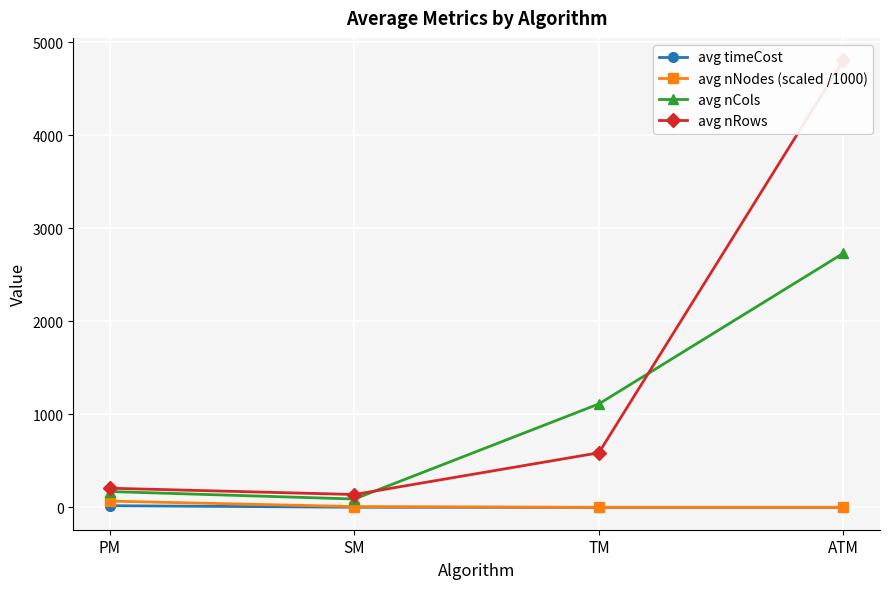

What is the value of the avg timeCost point at the 1st from the left?

17.8